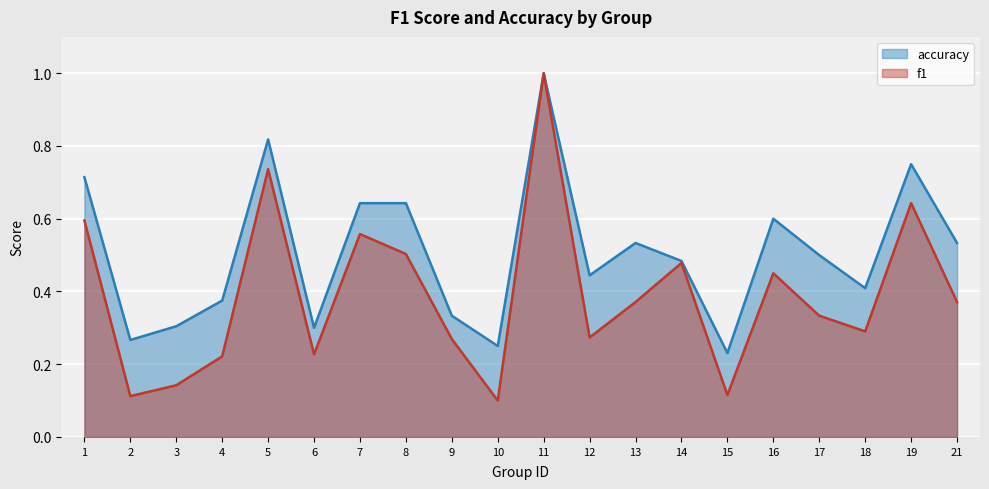

What is the approximate value of accuracy at 15?

0.2